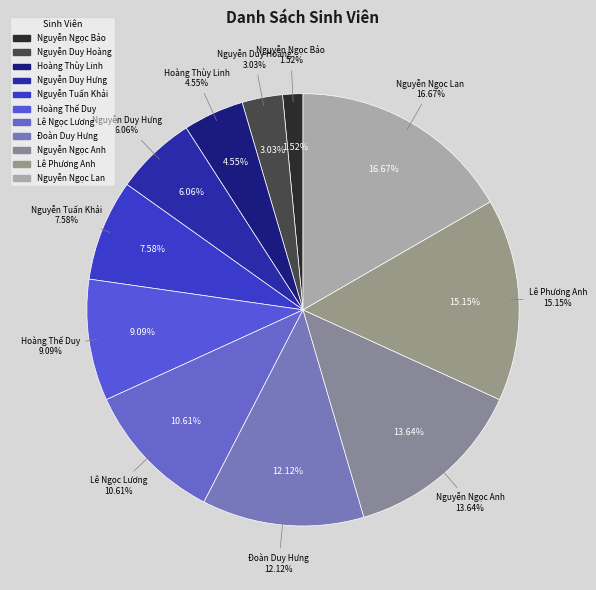

Is the sum of Nguyễn Ngọc Anh and Lê Ngọc Lương greater than half?

No